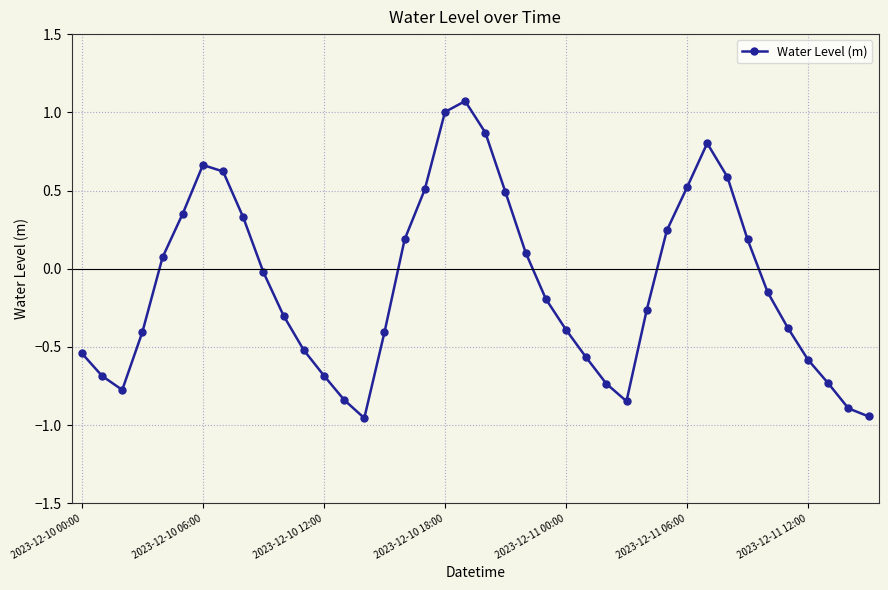

True or false: the data has more than 2 interior local peaks.

True